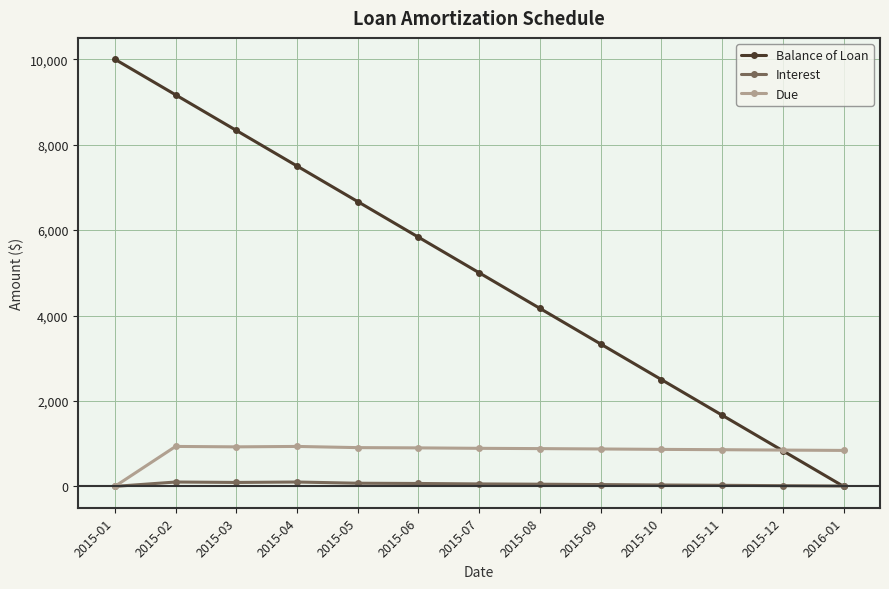

What is the label of the 8th point from the right?

2015-06